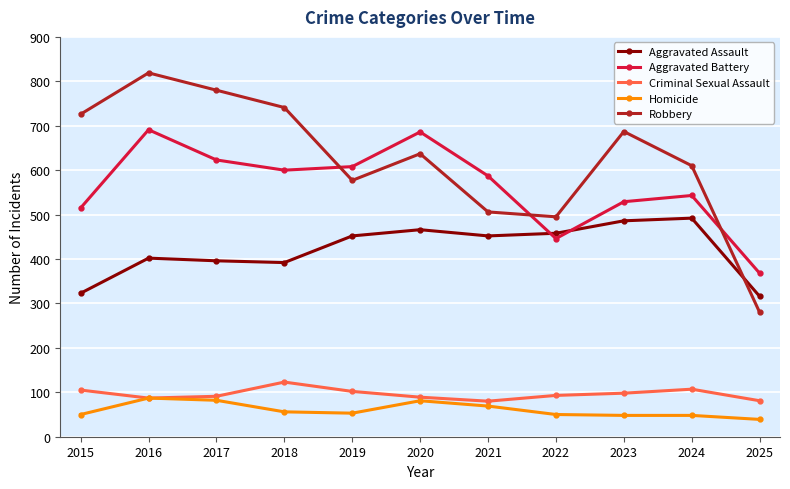

True or false: Homicide and Aggravated Battery cross at least once.

False